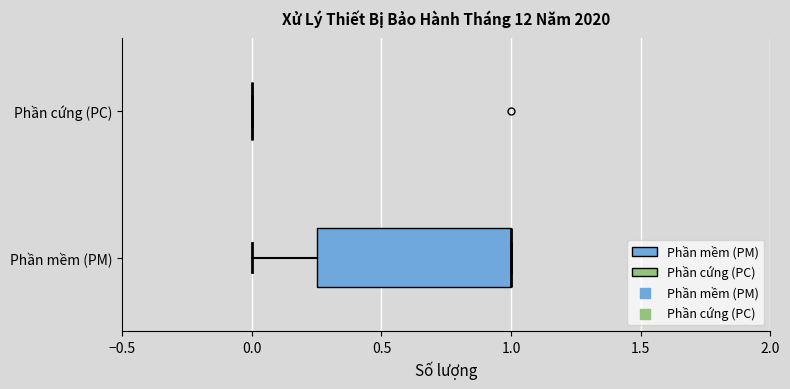

Reading bottom to top, transcribe this box plot: for each box, give where its median line is, the range the box spans, and where its two whiskers end, as read against the x-axis. The values are not printed on the chart, so give them approximately, as read against the axis.

Phần mềm (PM): median 1.00 (drawn on the box's right edge), box 0.25 to 1.00, whiskers 0.00 to 1.00
Phần cứng (PC): box collapsed to a line at 0.00, whiskers 0.00 to 0.00